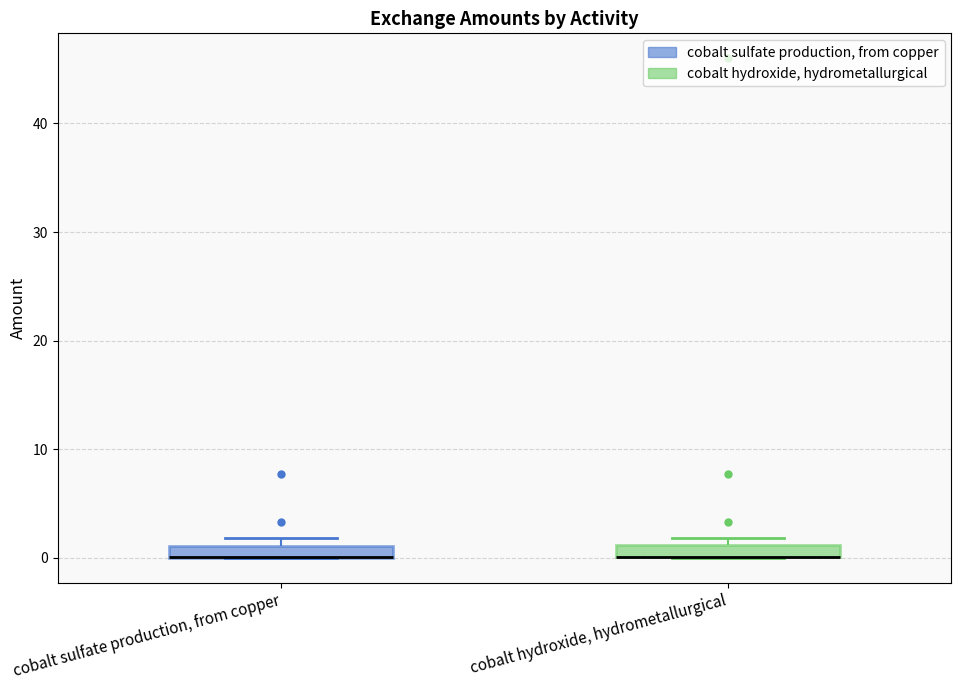

Where is the upper edge of the box for cobalt sulfate production, from copper on the y-axis? The values are not printed on the chart, so give them approximately, as read against the axis.

1